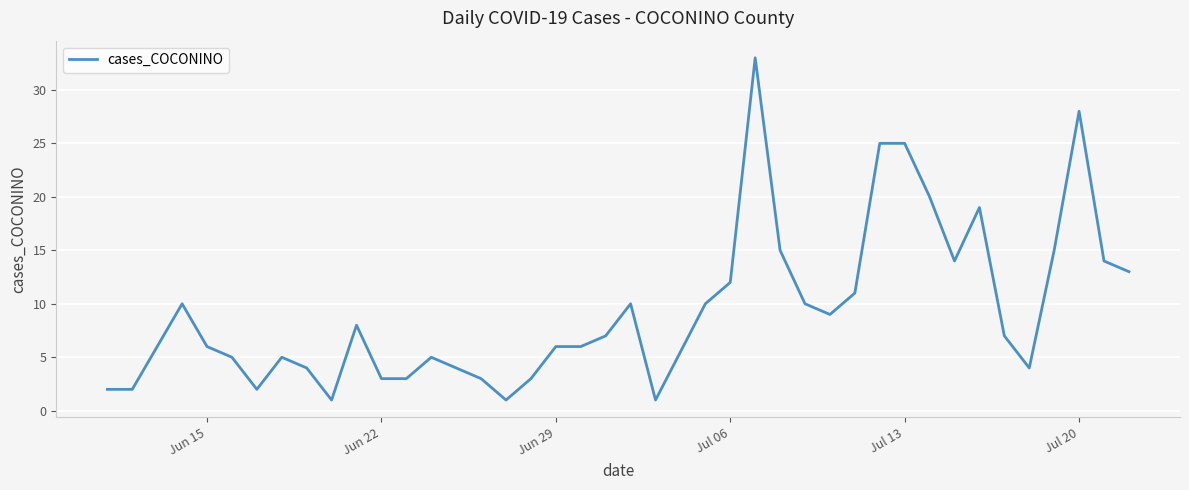

What is the maximum value shown in the chart?

33